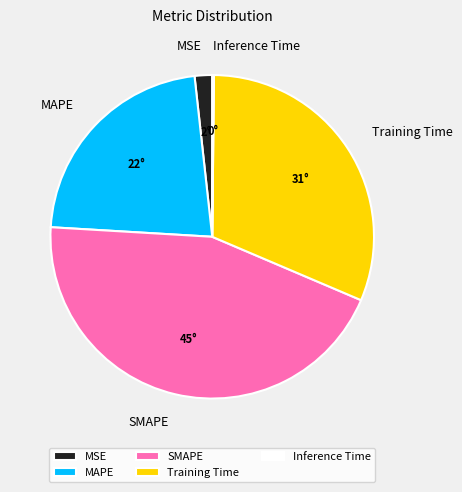

Which slice is the largest?

SMAPE